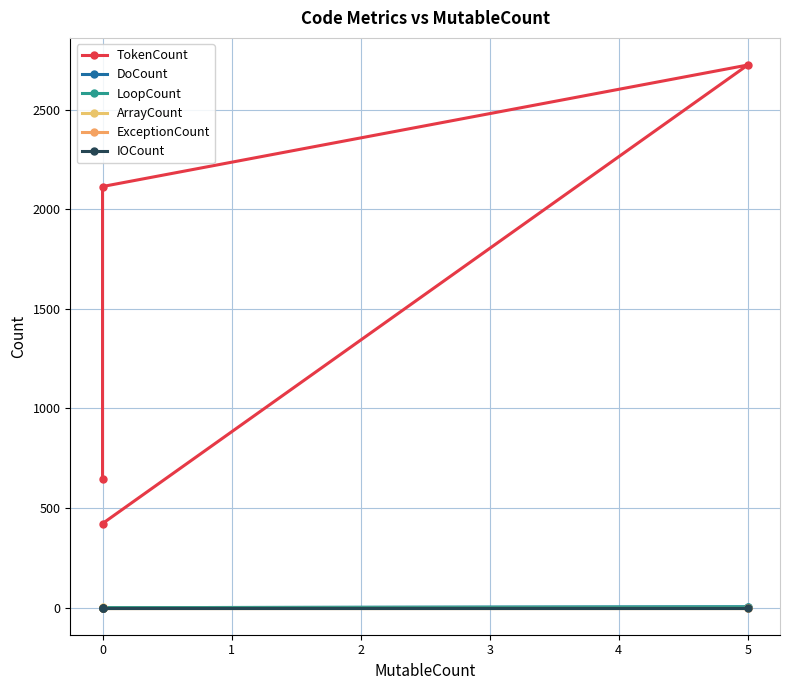

Is the value of ArrayCount at 5 greater than the value of TokenCount at 5?

No